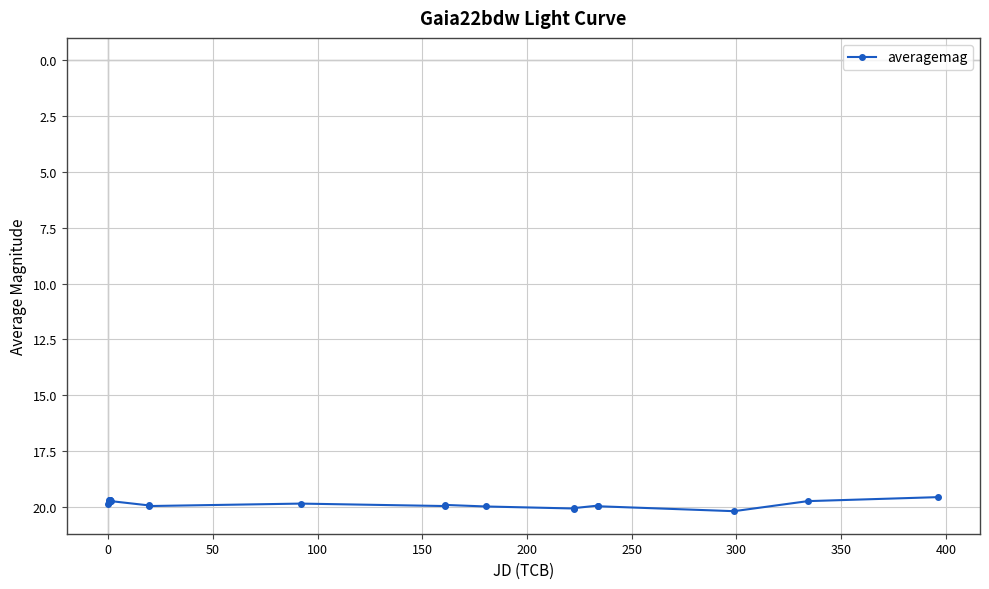

What is the maximum value shown in the chart?

20.2